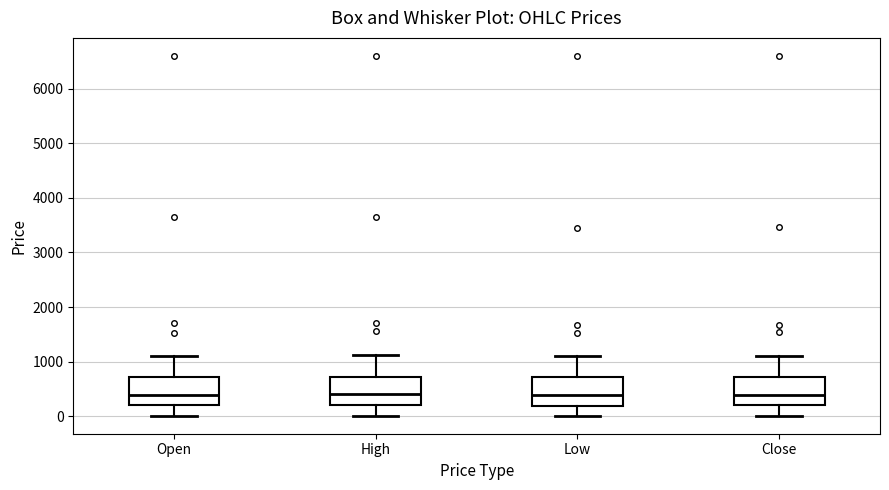

Reading left to right, transcribe this box plot: for each box, give where its median line is, the range the box spans, and where its two whiskers end, as read against the y-axis. The values are not printed on the chart, so give them approximately, as read against the axis.

Open: median 400, box 200 to 700, whiskers 0 to 1100
High: median 400, box 200 to 700, whiskers 0 to 1100
Low: median 400, box 200 to 700, whiskers 0 to 1100
Close: median 400, box 200 to 700, whiskers 0 to 1100